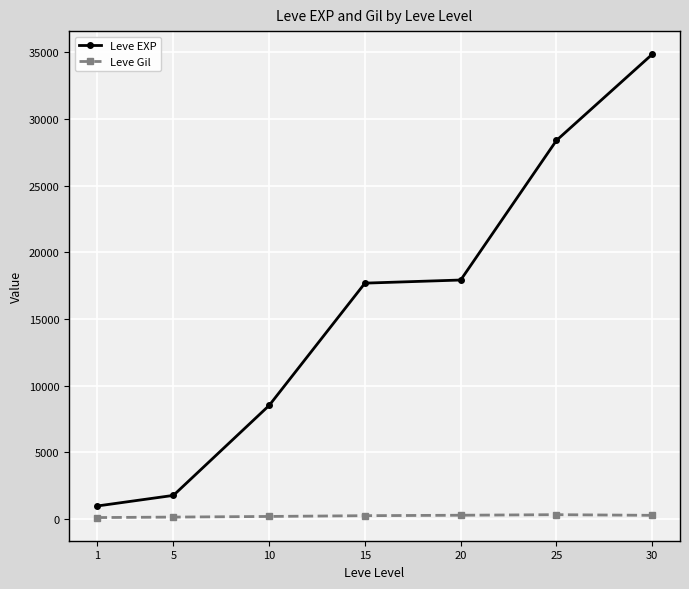

True or false: Leve Gil and Leve EXP cross at least once.

False